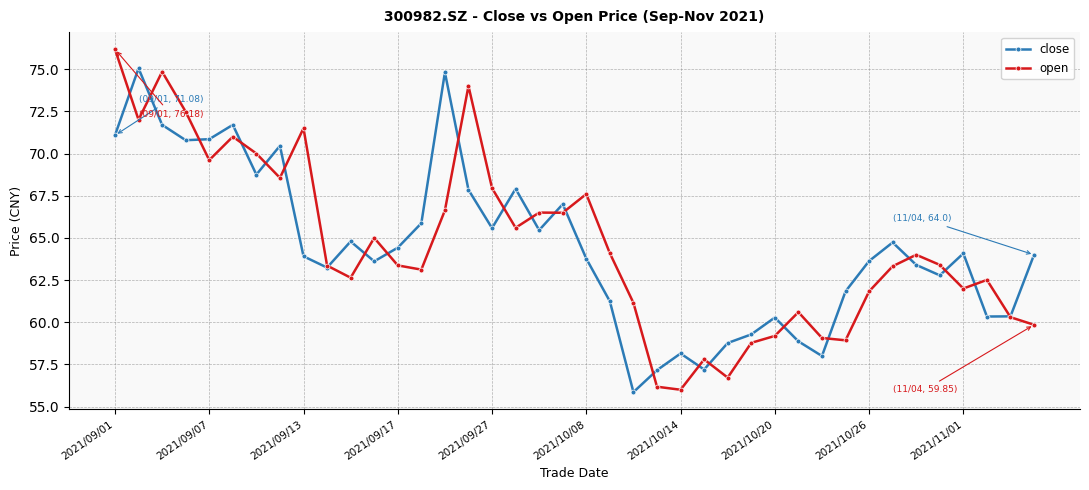

What is the value of the close point at the 31st from the left?

58.0